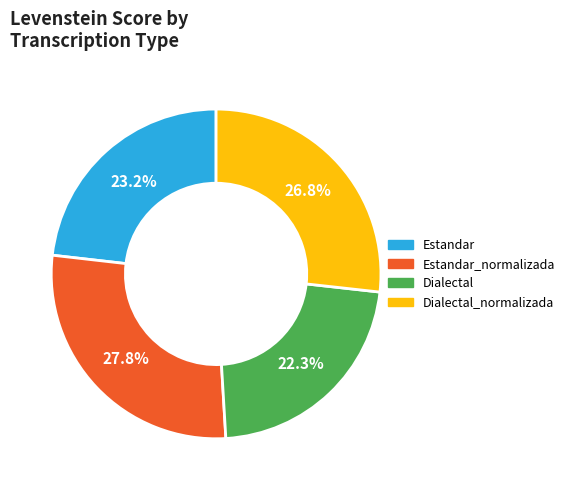

Rank the categories by value from lowest to highest.

Dialectal, Estandar, Dialectal_normalizada, Estandar_normalizada